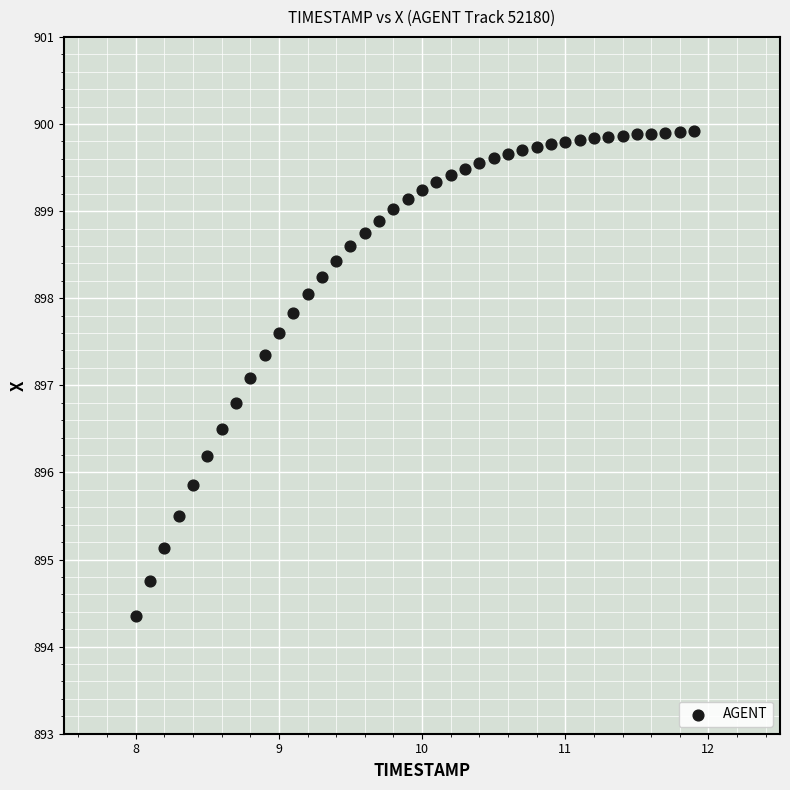

What Y value in the scatter plot is closest to 897?

897.1